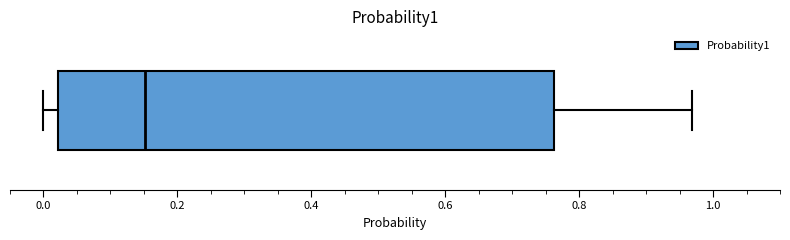

Where does the median line of the box sit on the x-axis? The values are not printed on the chart, so give them approximately, as read against the axis.

0.16